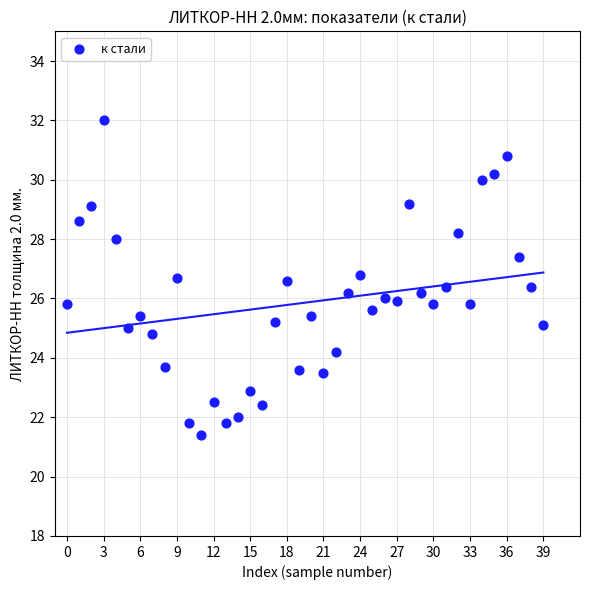

What is the range of Y values (max minus min)?

10.6